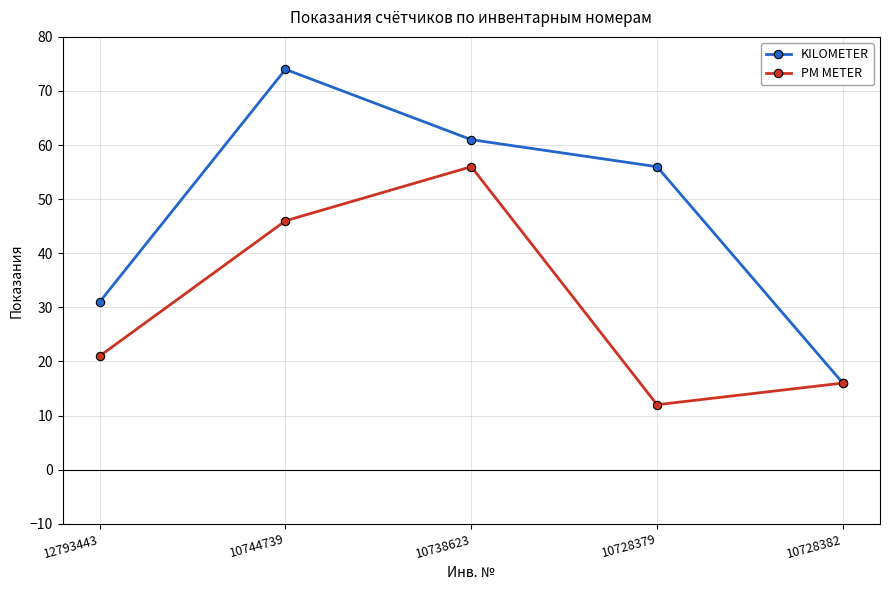

What is the total value across all series at 10744739?

120